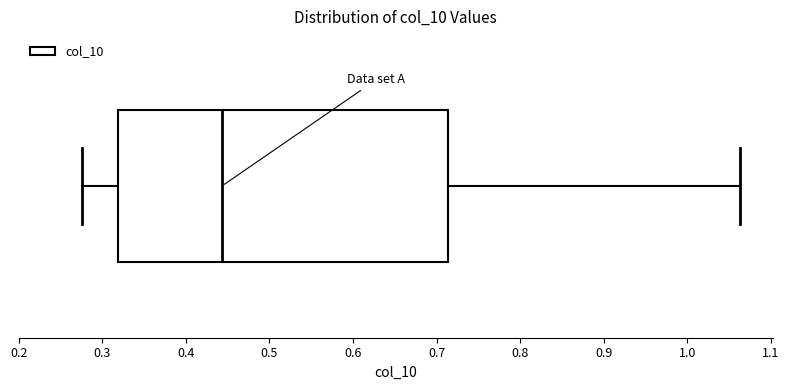

Read this box plot against the x-axis: the position of the median line, the range covered by the box, and the ends of both whiskers. The values are not printed on the chart, so give them approximately, as read against the axis.

median 0.44, box 0.32 to 0.71, whiskers 0.28 to 1.06